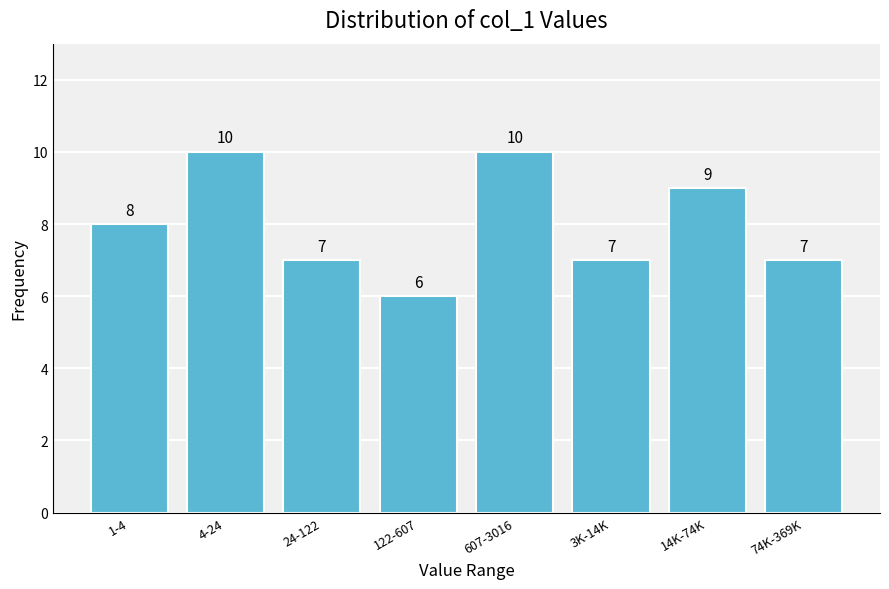

Reading left to right, transcribe all the data shown in this chart.

1-4=8	4-24=10	24-122=7	122-607=6	607-3016=10	3K-14K=7	14K-74K=9	74K-369K=7